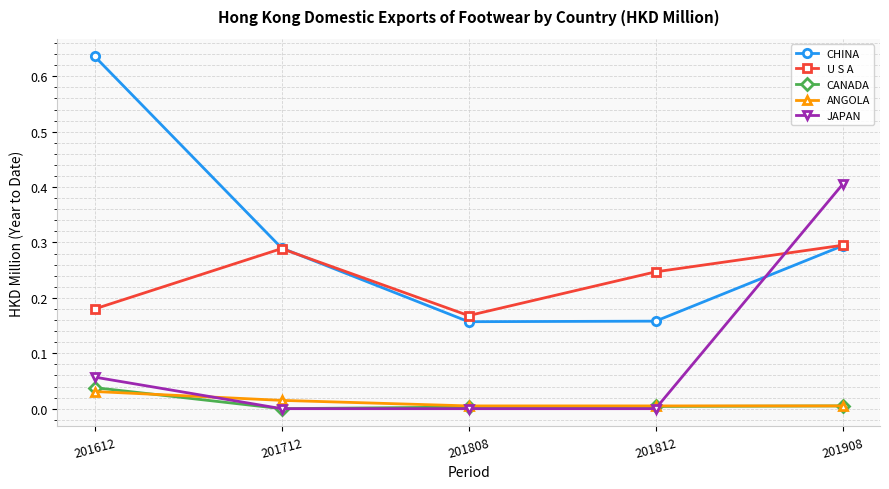

True or false: U S A has more than 0 interior local peaks.

True